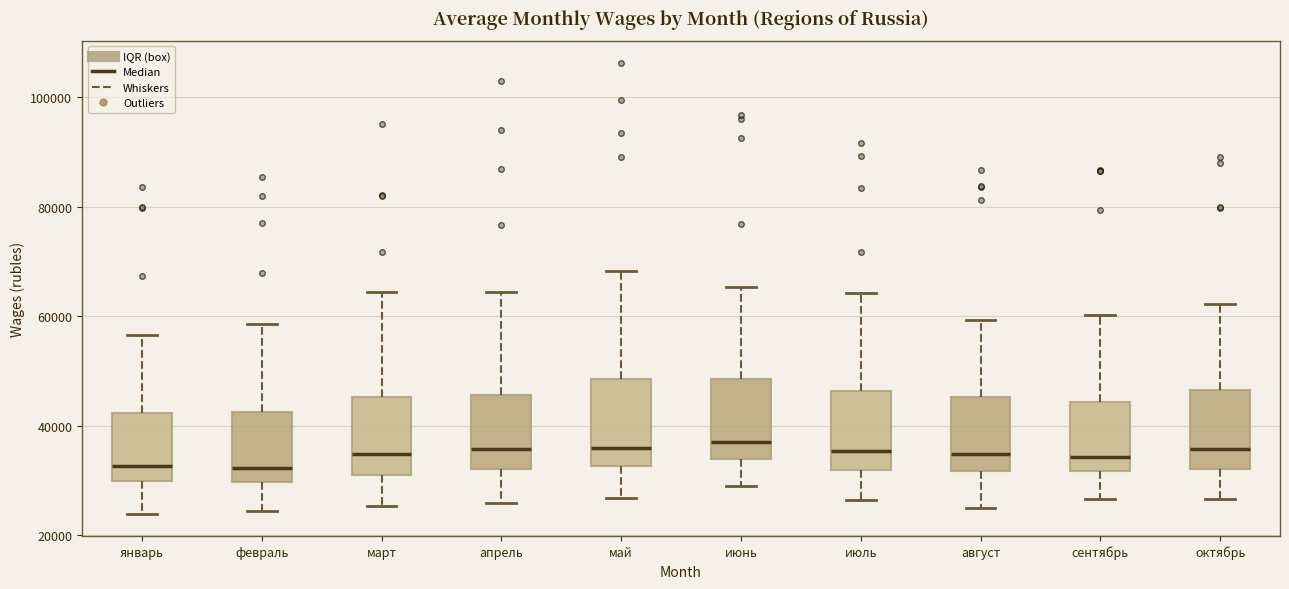

Reading left to right, transcribe this box plot: for each box, give where its median line is, the range the box spans, and where its two whiskers end, as read against the y-axis. The values are not printed on the chart, so give them approximately, as read against the axis.

январь: median 32000, box 30000 to 42000, whiskers 24000 to 56000
февраль: median 32000, box 30000 to 42000, whiskers 24000 to 58000
март: median 34000, box 30000 to 46000, whiskers 26000 to 64000
апрель: median 36000, box 32000 to 46000, whiskers 26000 to 64000
май: median 36000, box 32000 to 48000, whiskers 26000 to 68000
июнь: median 36000, box 34000 to 48000, whiskers 28000 to 66000
июль: median 36000, box 32000 to 46000, whiskers 26000 to 64000
август: median 34000, box 32000 to 46000, whiskers 24000 to 60000
сентябрь: median 34000, box 32000 to 44000, whiskers 26000 to 60000
октябрь: median 36000, box 32000 to 46000, whiskers 26000 to 62000